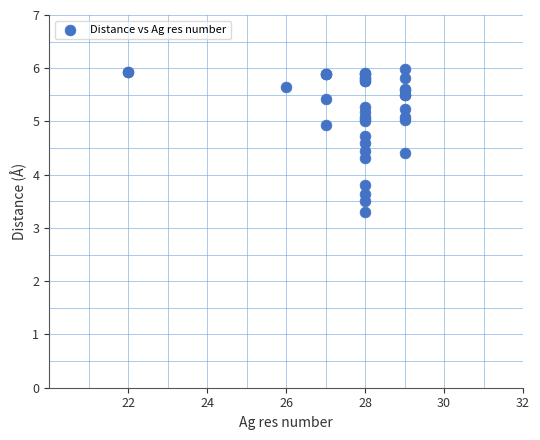

What Y value in the scatter plot is closest to 4?

3.8